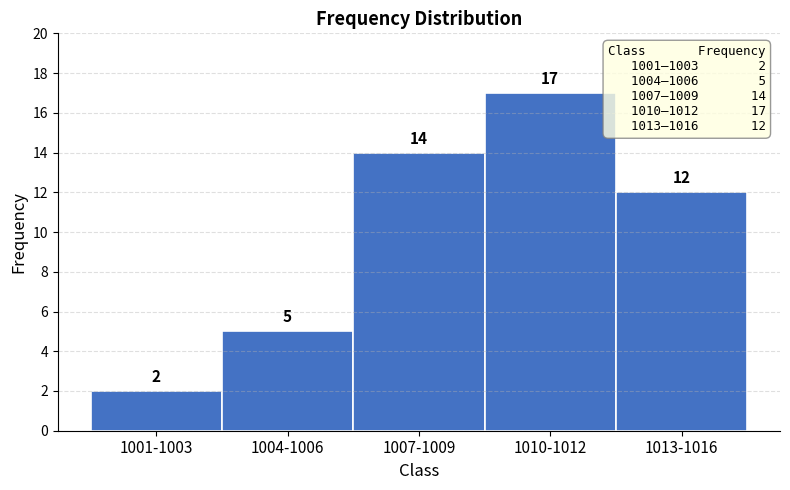

Reading left to right, transcribe all the data shown in this chart.

1001-1003=2	1004-1006=5	1007-1009=14	1010-1012=17	1013-1016=12